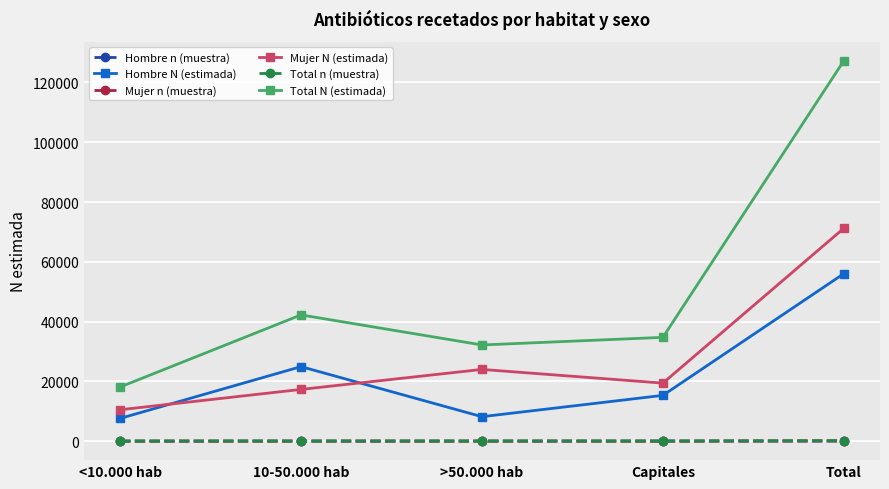

What is the value of the Hombre N (estimada) point at the 2nd from the left?

24929